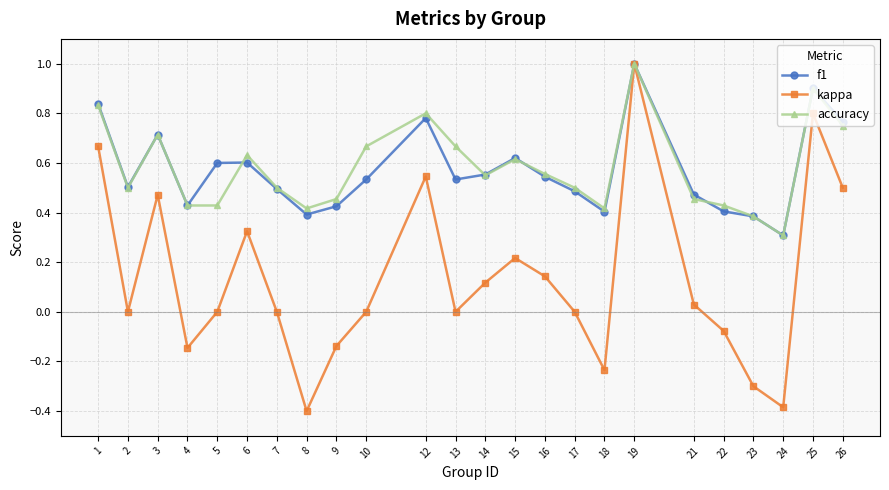

What is the value of the kappa point at the 18th from the left?

1.0